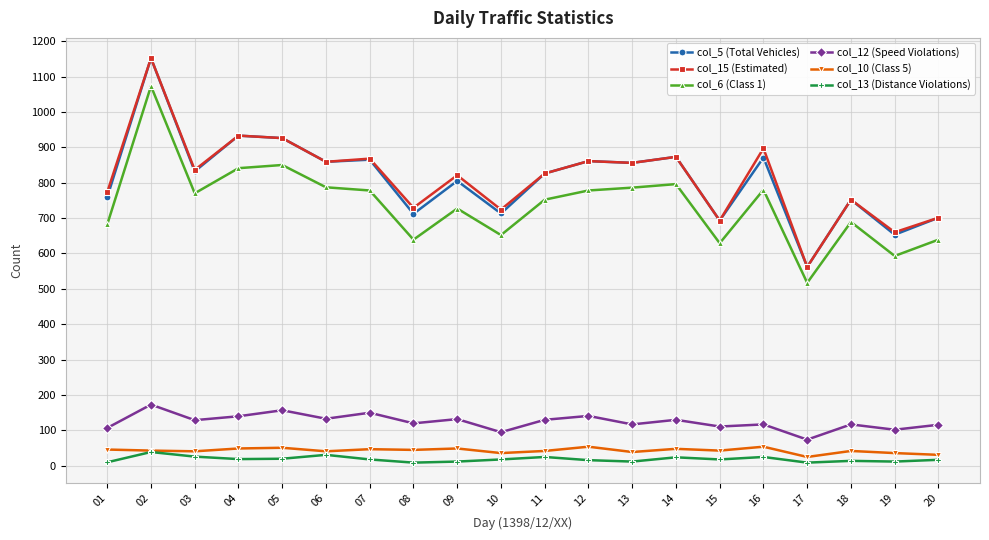

What is the value of the col_15 (Estimated) point at the 6th from the left?

859